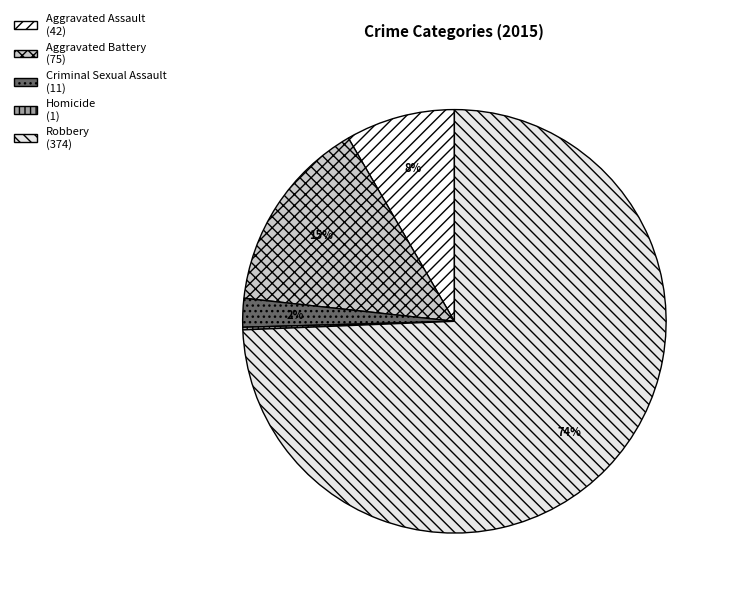

To the nearest percent, what is the difference between the Aggravated Assault and Homicide slice percentages?

8%